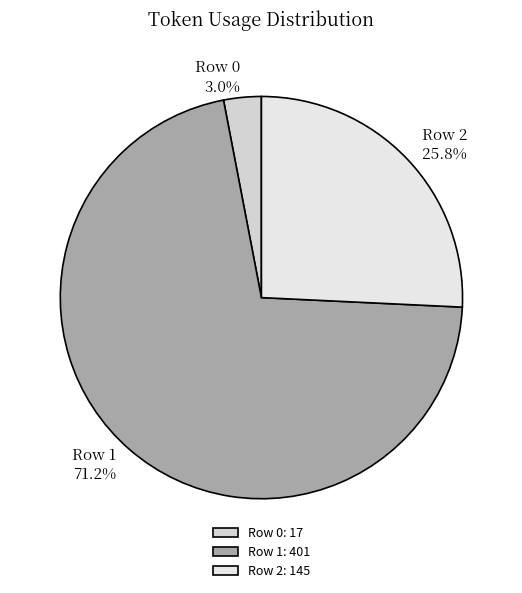

Rank the categories by value from highest to lowest.

Row 1, Row 2, Row 0